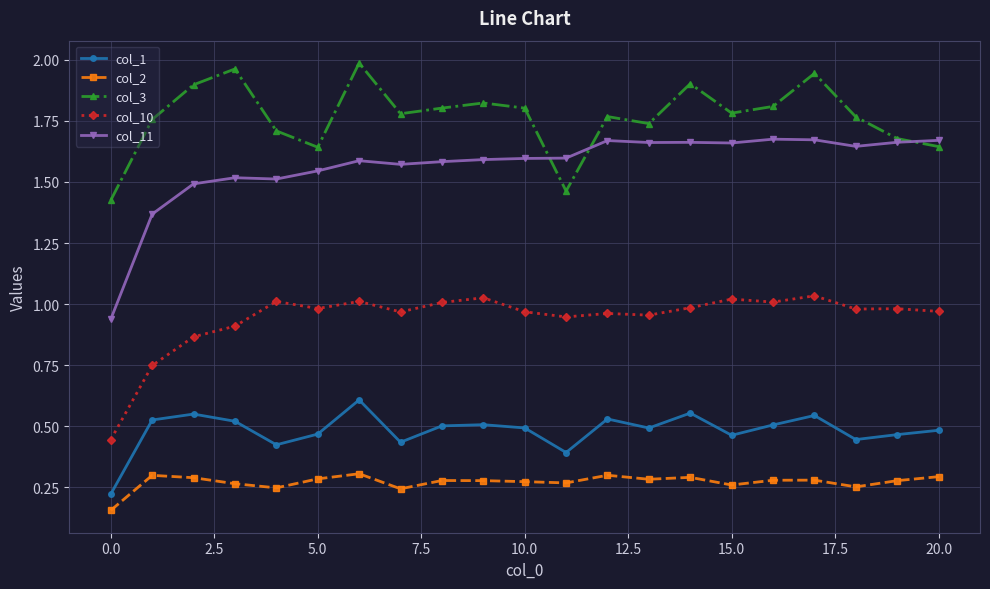

What are all the series names shown in the legend?

col_1, col_2, col_3, col_10, col_11